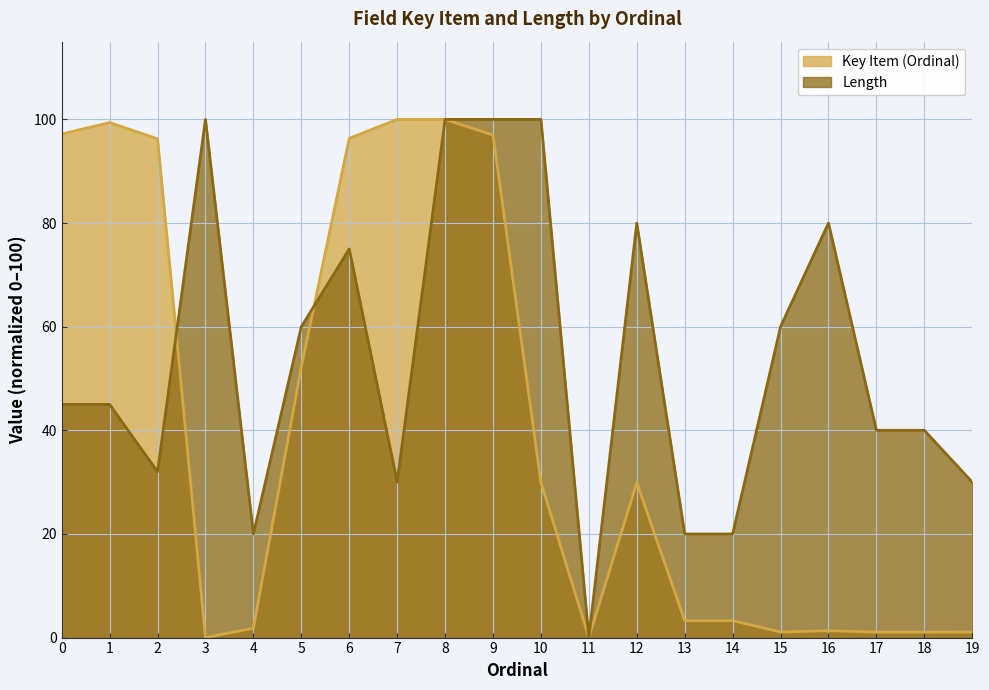

List the labels in order of Key Item (Ordinal) value, largest first.

7, 8, 1, 0, 9, 6, 2, 5, 10, 12, 14, 13, 4, 16, 15, 19, 18, 17, 3, 11